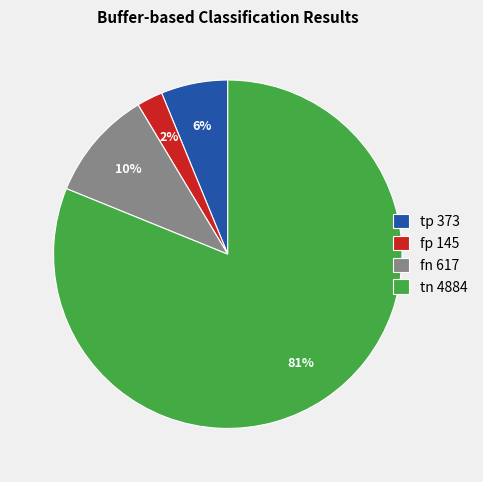

How many segments does this pie chart have?

4